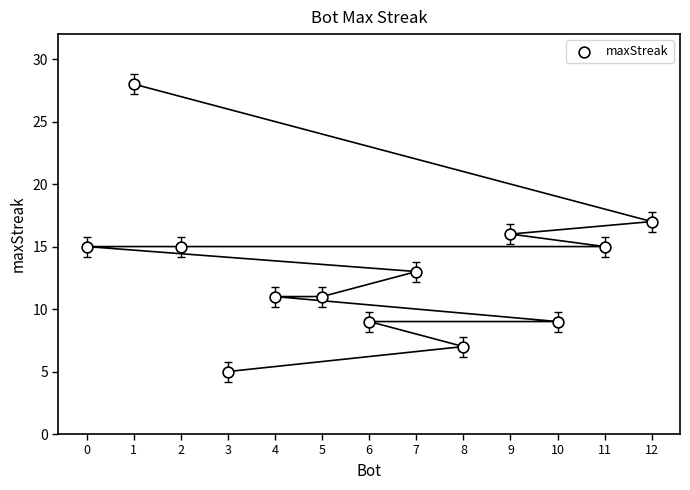

What is the range of Y values (max minus min)?

23